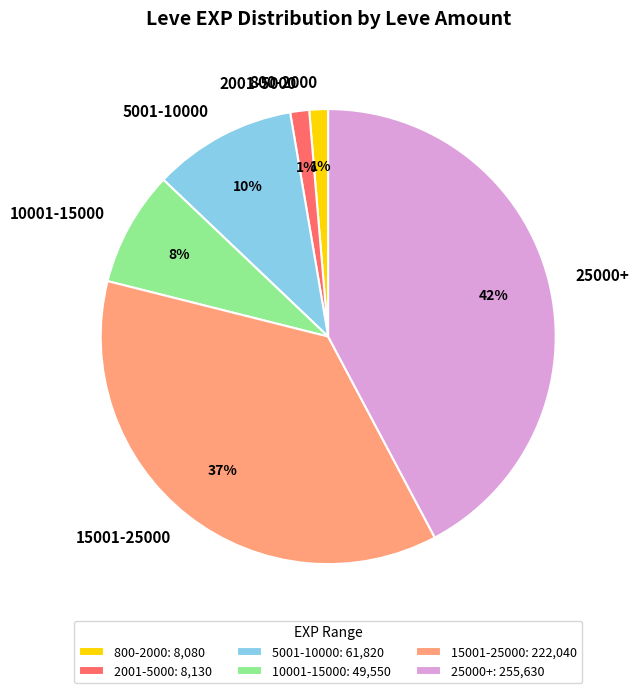

Does any single category account for the majority?

No